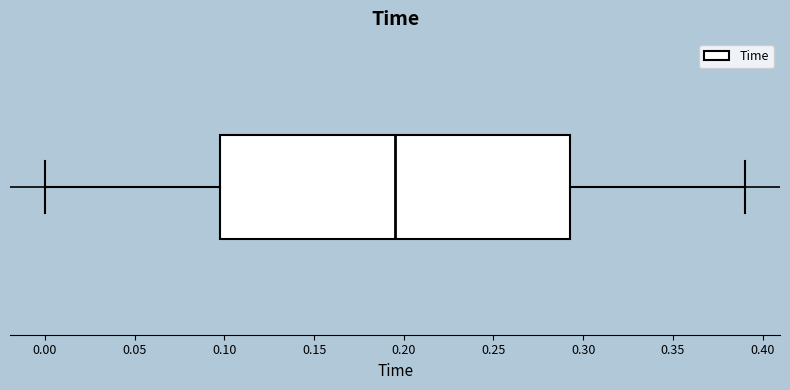

Transcribe this box plot: give where the median line is, the range the box spans, and where the two whiskers end, as read against the x-axis. The values are not printed on the chart, so give them approximately, as read against the axis.

median 0.195, box 0.100 to 0.295, whiskers 0.000 to 0.390